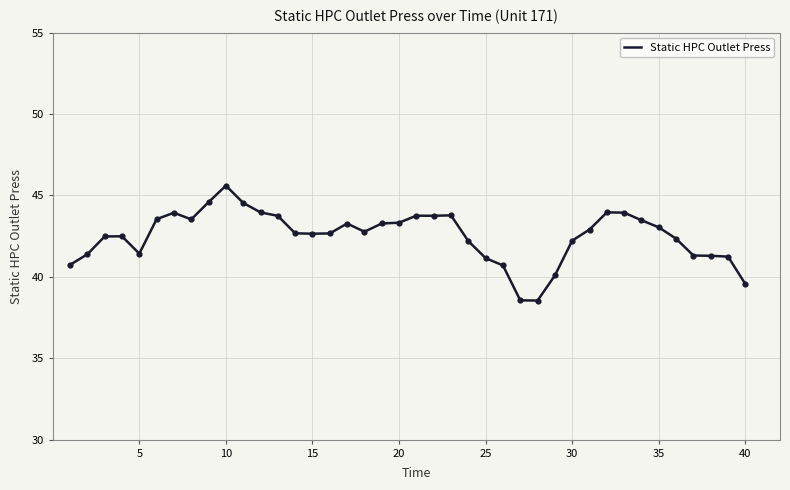

What is the difference between the maximum and minimum values?

7.1